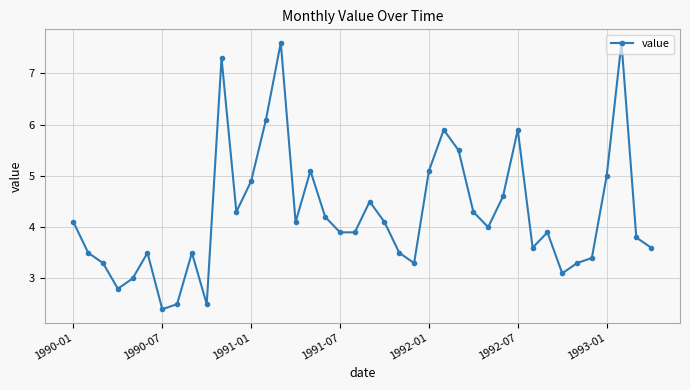

What is the value of the 16th point from the left?

4.1